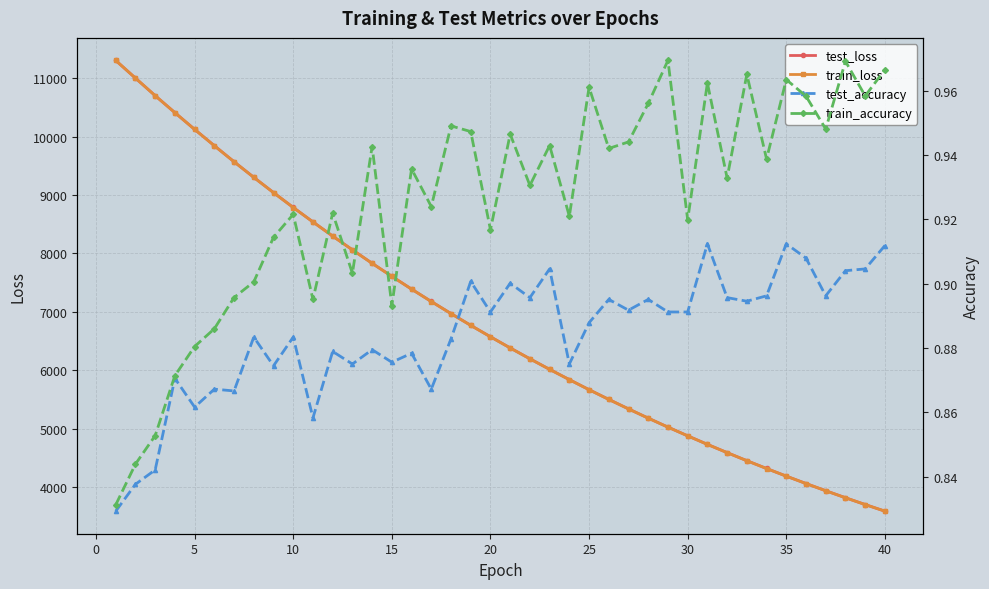

Reading left to right, list all the values displayed in this chart.

test_loss: 11303.3	11001.2	10701.3	10410.7	10124.4	9845.0	9570.7	9303.4	9042.7	8788.2	8540.7	8297.9	8063.1	7832.0	7609.4	7390.5	7178.4	6971.9	6770.4	6574.9	6383.7	6198.1	6017.0	5841.3	5669.1	5502.7	5340.4	5182.2	5028.4	4879.2	4733.1	4591.8	4453.8	4320.1	4189.6	4062.9	3939.7	3819.7	3703.3	3589.9
train_loss: 11304.3	11001.7	10701.0	10410.2	10123.5	9843.9	9569.4	9302.2	9041.4	8786.9	8539.5	8297.0	8061.6	7831.2	7608.1	7389.5	7177.5	6970.8	6769.5	6573.8	6382.8	6197.1	6016.1	5840.2	5668.5	5501.8	5339.4	5181.5	5027.6	4878.4	4732.5	4591.1	4453.2	4319.4	4189.0	4062.3	3939.1	3819.2	3702.7	3589.4
test_accuracy: 0.8	0.8	0.8	0.9	0.9	0.9	0.9	0.9	0.9	0.9	0.9	0.9	0.9	0.9	0.9	0.9	0.9	0.9	0.9	0.9	0.9	0.9	0.9	0.9	0.9	0.9	0.9	0.9	0.9	0.9	0.9	0.9	0.9	0.9	0.9	0.9	0.9	0.9	0.9	0.9
train_accuracy: 0.8	0.8	0.9	0.9	0.9	0.9	0.9	0.9	0.9	0.9	0.9	0.9	0.9	0.9	0.9	0.9	0.9	0.9	0.9	0.9	0.9	0.9	0.9	0.9	1.0	0.9	0.9	1.0	1.0	0.9	1.0	0.9	1.0	0.9	1.0	1.0	0.9	1.0	1.0	1.0